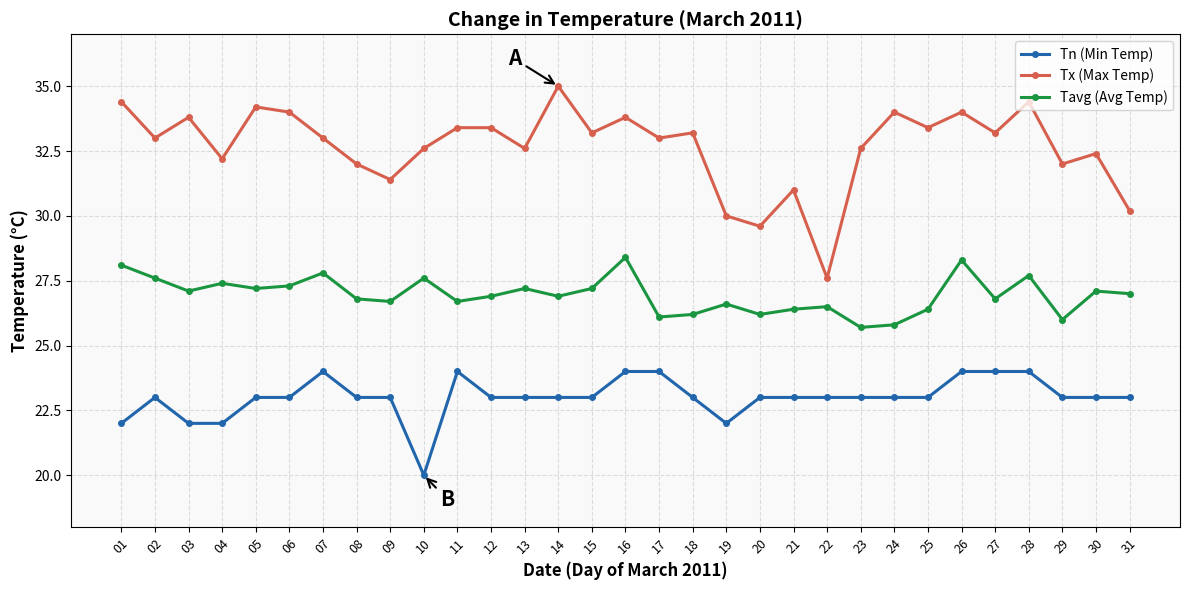

Reading left to right, transcribe all the data shown in this chart.

Tn (Min Temp): 01=22.0	02=23.0	03=22.0	04=22.0	05=23.0	06=23.0	07=24.0	08=23.0	09=23.0	10=20.0	11=24.0	12=23.0	13=23.0	14=23.0	15=23.0	16=24.0	17=24.0	18=23.0	19=22.0	20=23.0	21=23.0	22=23.0	23=23.0	24=23.0	25=23.0	26=24.0	27=24.0	28=24.0	29=23.0	30=23.0	31=23.0
Tx (Max Temp): 01=34.4	02=33.0	03=33.8	04=32.2	05=34.2	06=34.0	07=33.0	08=32.0	09=31.4	10=32.6	11=33.4	12=33.4	13=32.6	14=35.0	15=33.2	16=33.8	17=33.0	18=33.2	19=30.0	20=29.6	21=31.0	22=27.6	23=32.6	24=34.0	25=33.4	26=34.0	27=33.2	28=34.4	29=32.0	30=32.4	31=30.2
Tavg (Avg Temp): 01=28.1	02=27.6	03=27.1	04=27.4	05=27.2	06=27.3	07=27.8	08=26.8	09=26.7	10=27.6	11=26.7	12=26.9	13=27.2	14=26.9	15=27.2	16=28.4	17=26.1	18=26.2	19=26.6	20=26.2	21=26.4	22=26.5	23=25.7	24=25.8	25=26.4	26=28.3	27=26.8	28=27.7	29=26.0	30=27.1	31=27.0